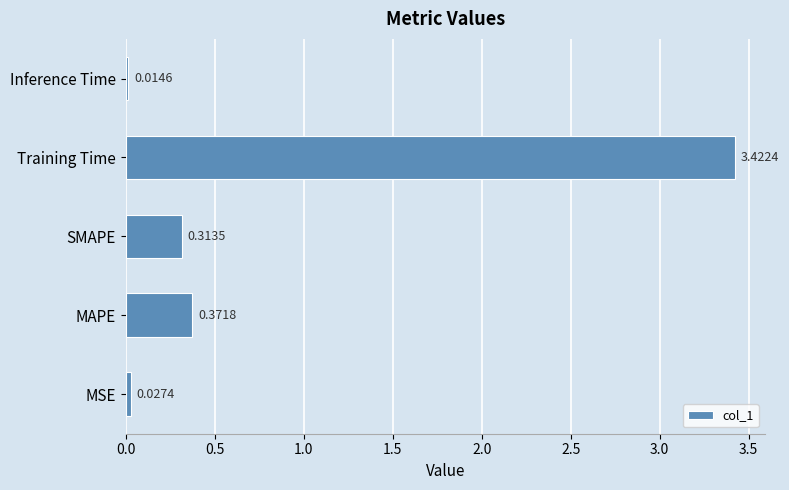

Which has a higher value, MAPE or Inference Time?

MAPE